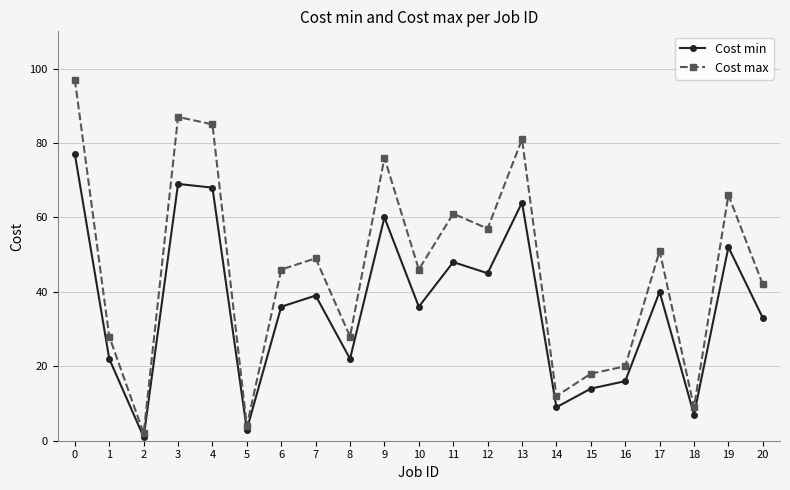

Is it true that Cost min equals 3 at 5?

True